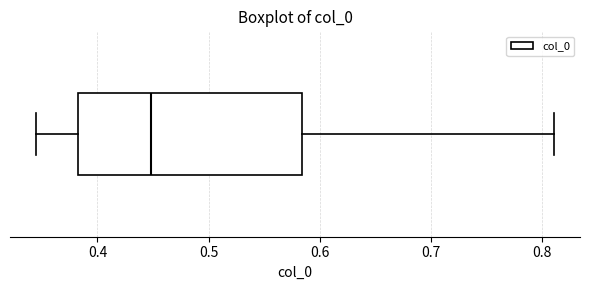

Where is the right edge of the box on the x-axis? The values are not printed on the chart, so give them approximately, as read against the axis.

0.58